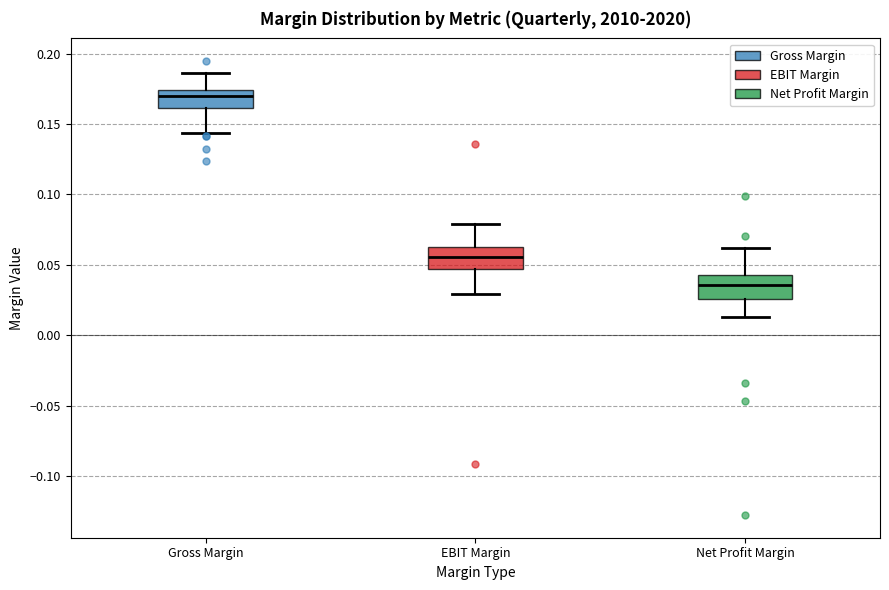

Where does the median line of the box for Gross Margin sit on the y-axis? The values are not printed on the chart, so give them approximately, as read against the axis.

0.170